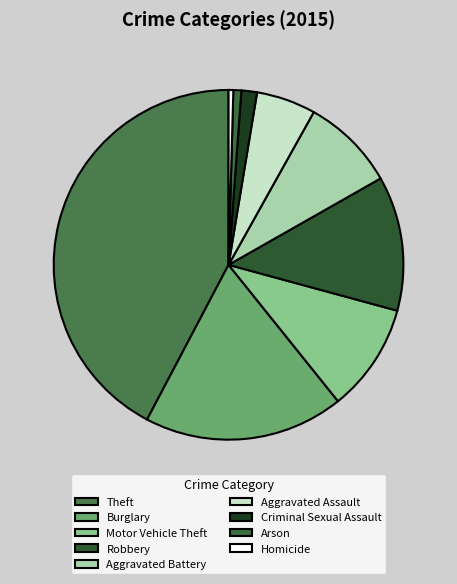

The Aggravated Battery slice represents 9% of the pie. True or false?

True